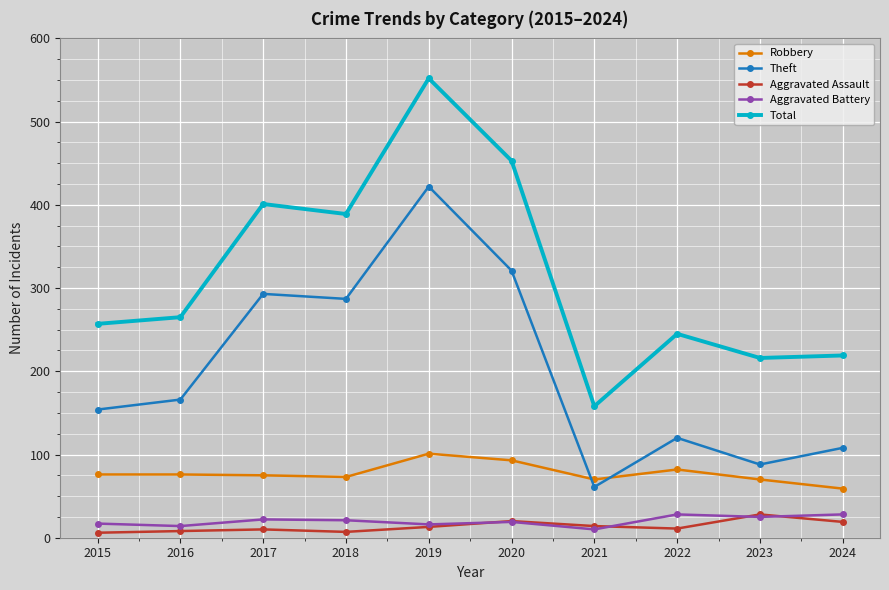

True or false: Aggravated Assault and Robbery intersect in this chart.

False